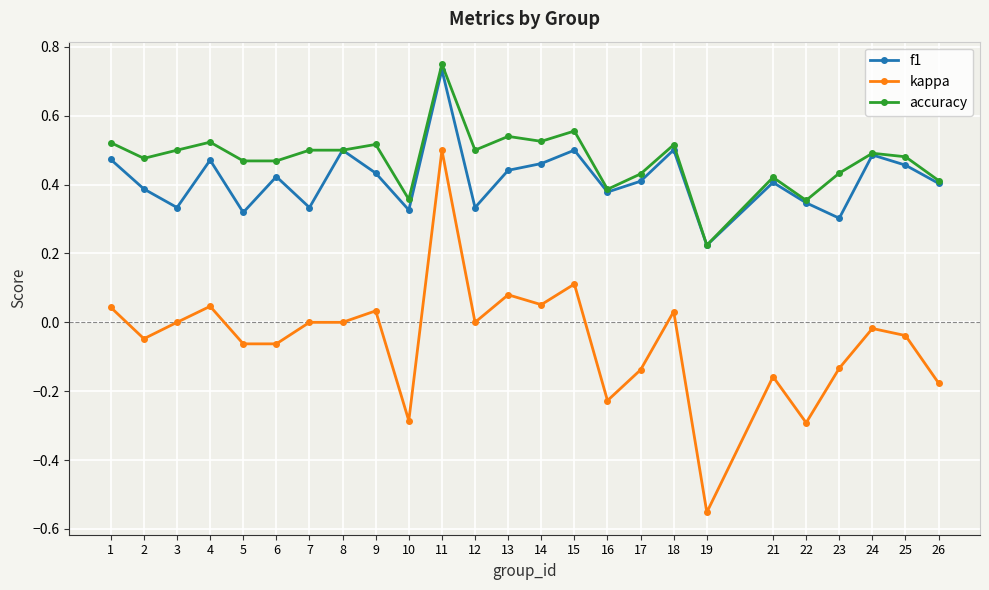

True or false: accuracy has more than 1 points higher than both neighbors.

True